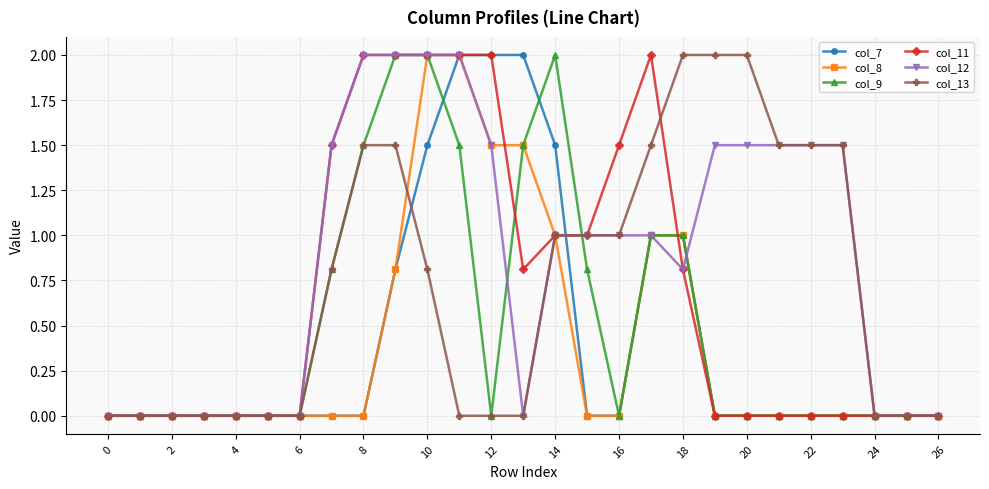

What is the value of the col_11 point at the 18th from the left?

2.0